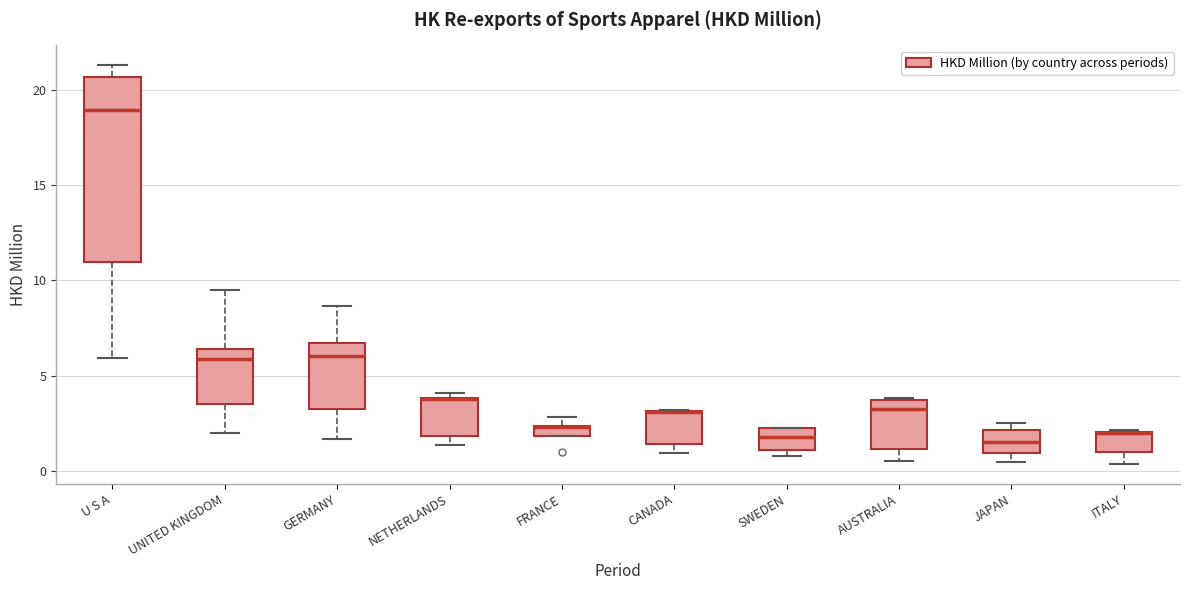

Where is the lower edge of the box for U S A on the y-axis? The values are not printed on the chart, so give them approximately, as read against the axis.

11.0